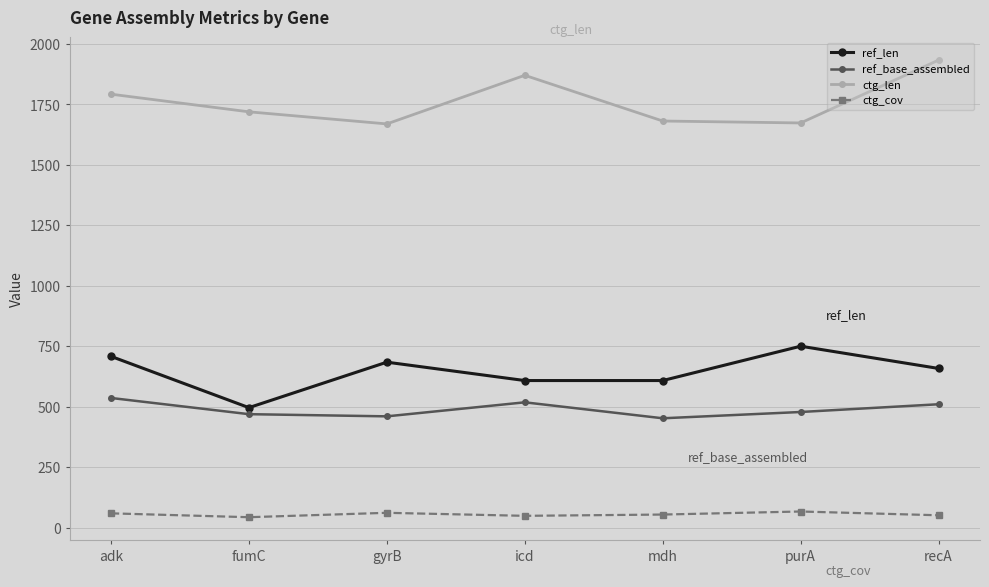

True or false: ctg_cov has a value of 48.7 at icd.

True